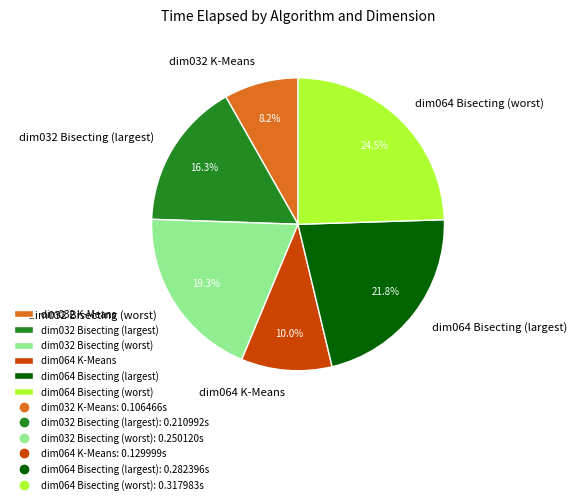

What percentage is NOT represented by dim032 Bisecting (worst)?

80.7%